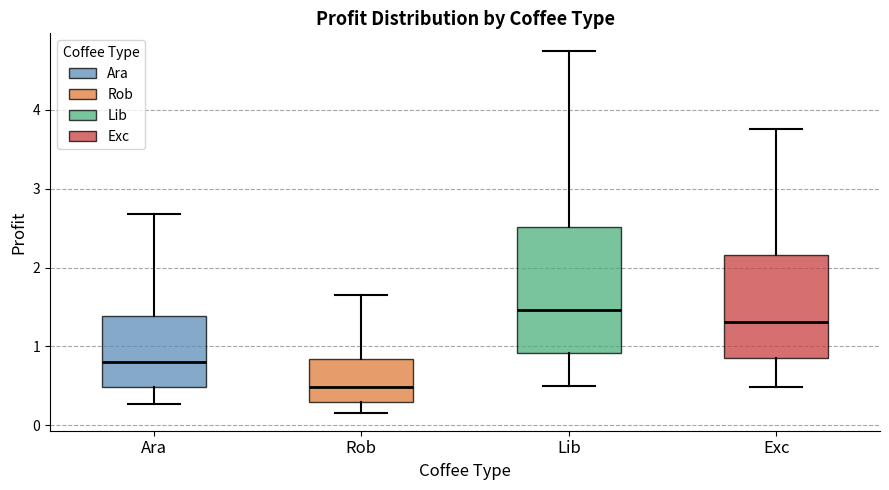

Reading left to right, read every box against the y-axis: the position of its median line, the range the box covers, and the ends of its whiskers. The values are not printed on the chart, so give them approximately, as read against the axis.

Ara: median 0.8, box 0.5 to 1.4, whiskers 0.3 to 2.7
Rob: median 0.5, box 0.3 to 0.8, whiskers 0.2 to 1.6
Lib: median 1.5, box 0.9 to 2.5, whiskers 0.5 to 4.7
Exc: median 1.3, box 0.9 to 2.2, whiskers 0.5 to 3.8